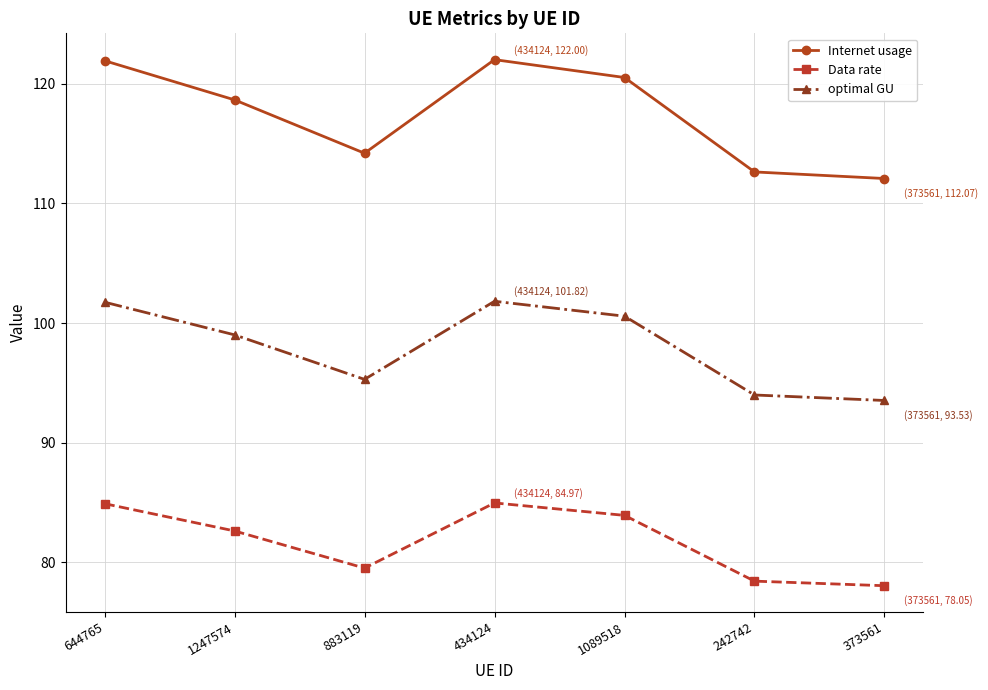

What is the minimum value shown in the chart?

78.1